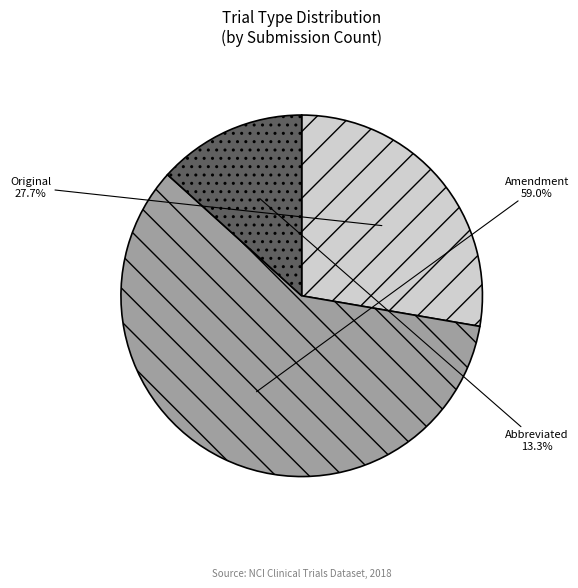

How many segments does this pie chart have?

3